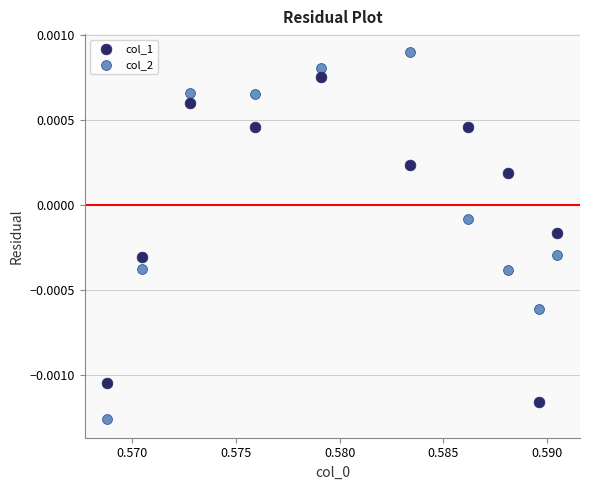

Which series contains the highest Y value?

col_2